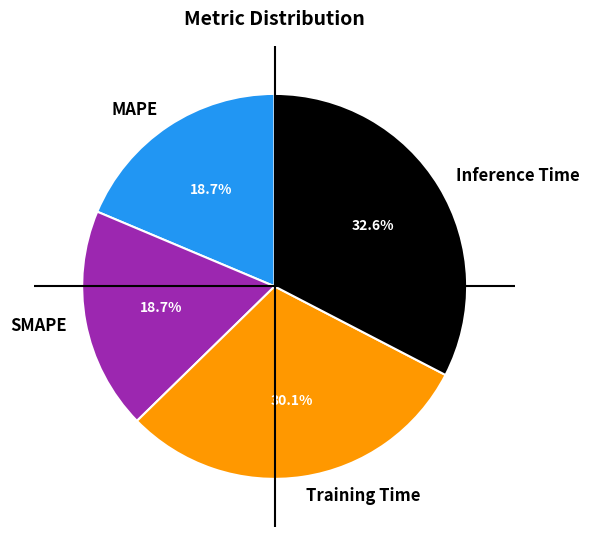

Which category has the biggest portion of the pie?

Inference Time